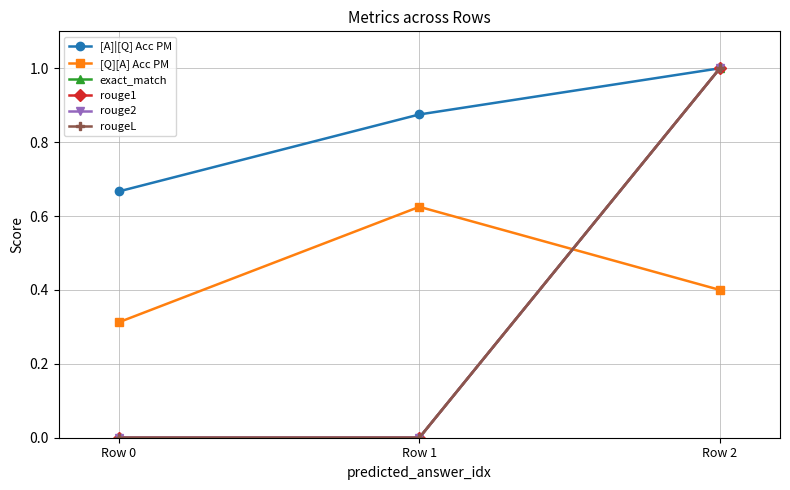

What is the average value of the rouge1 series?

0.3